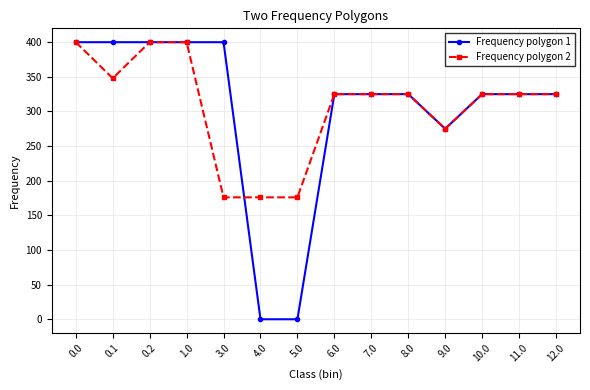

How many values in the Frequency polygon 1 series are below 325?

3